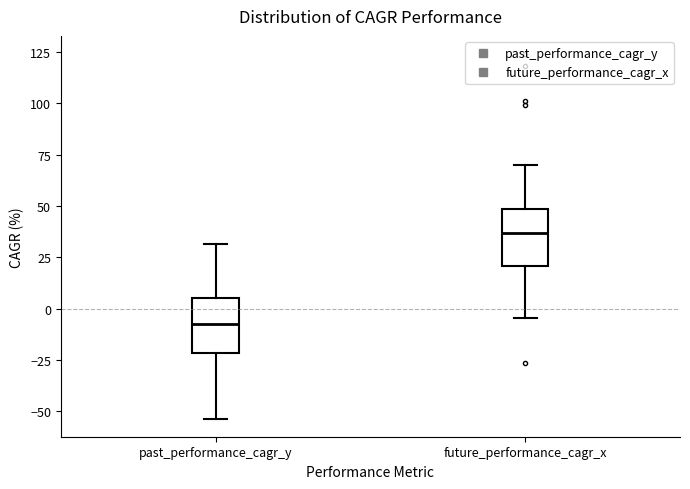

Reading left to right, read every box against the y-axis: the position of its median line, the range the box covers, and the ends of its whiskers. The values are not printed on the chart, so give them approximately, as read against the axis.

past_performance_cagr_y: median -5, box -20 to 5, whiskers -55 to 30
future_performance_cagr_x: median 35, box 20 to 50, whiskers -5 to 70